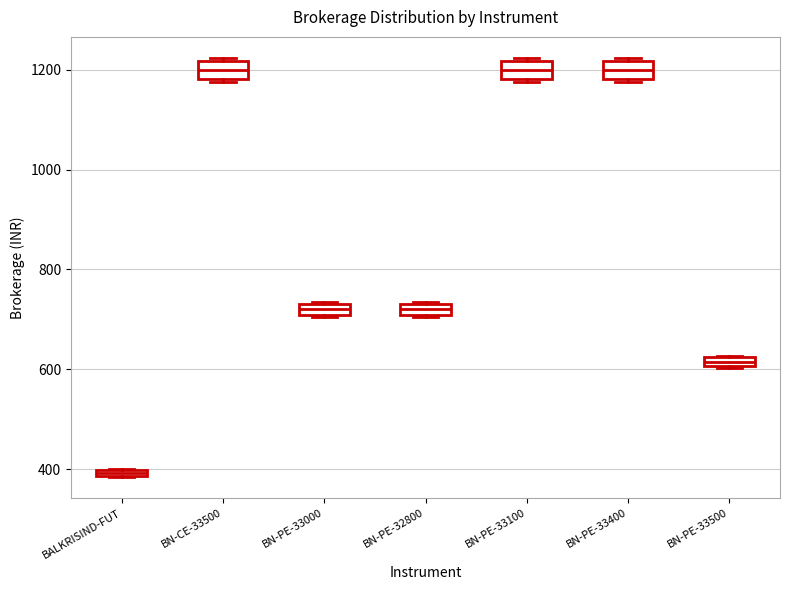

Where does the median line of the box for BN-CE-33500 sit on the y-axis? The values are not printed on the chart, so give them approximately, as read against the axis.

1200